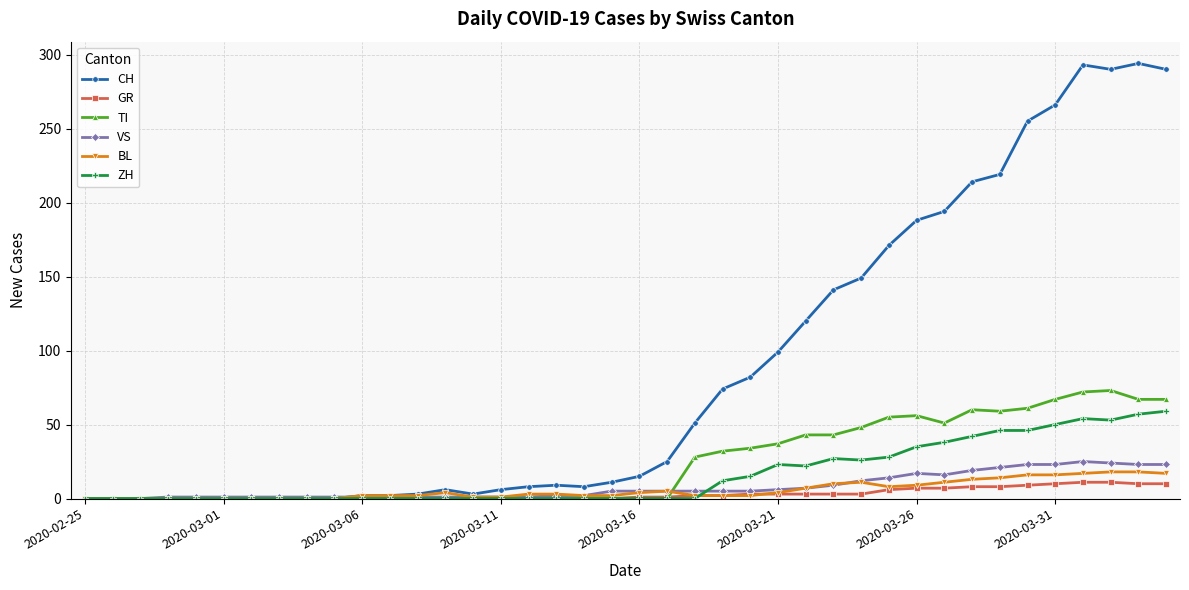

True or false: BL has more than 2 interior local peaks.

True